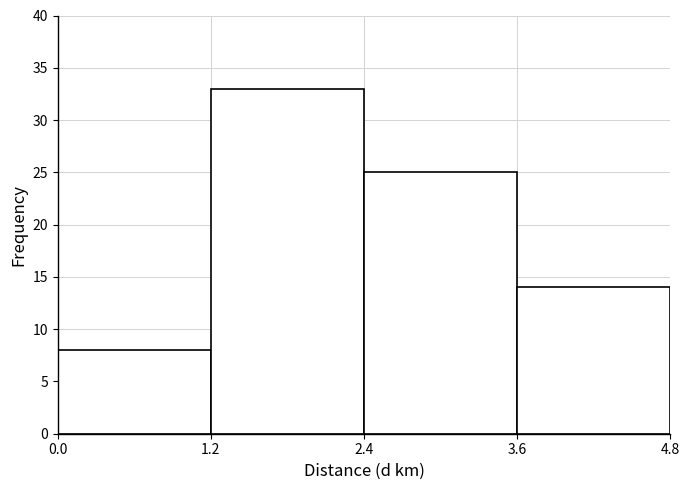

Which range on the x-axis has the tallest bar?

1.2 to 2.4